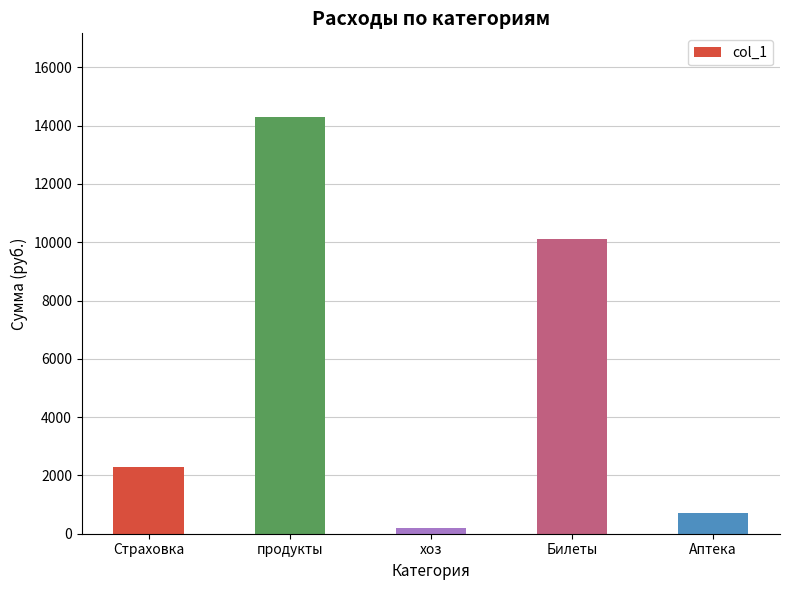

True or false: the data shows 10120 at Билеты.

True